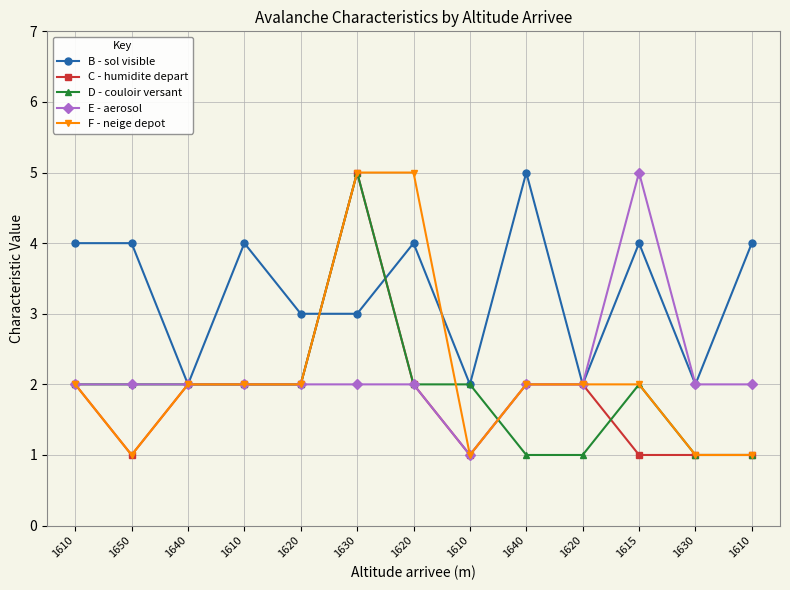

True or false: F - neige depot has a value of 1 at 1610.

True